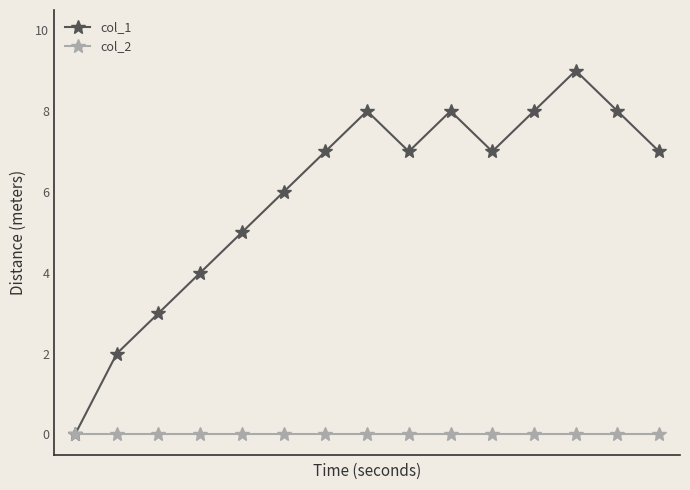

List the series in order of their peak value, highest first.

col_1, col_2